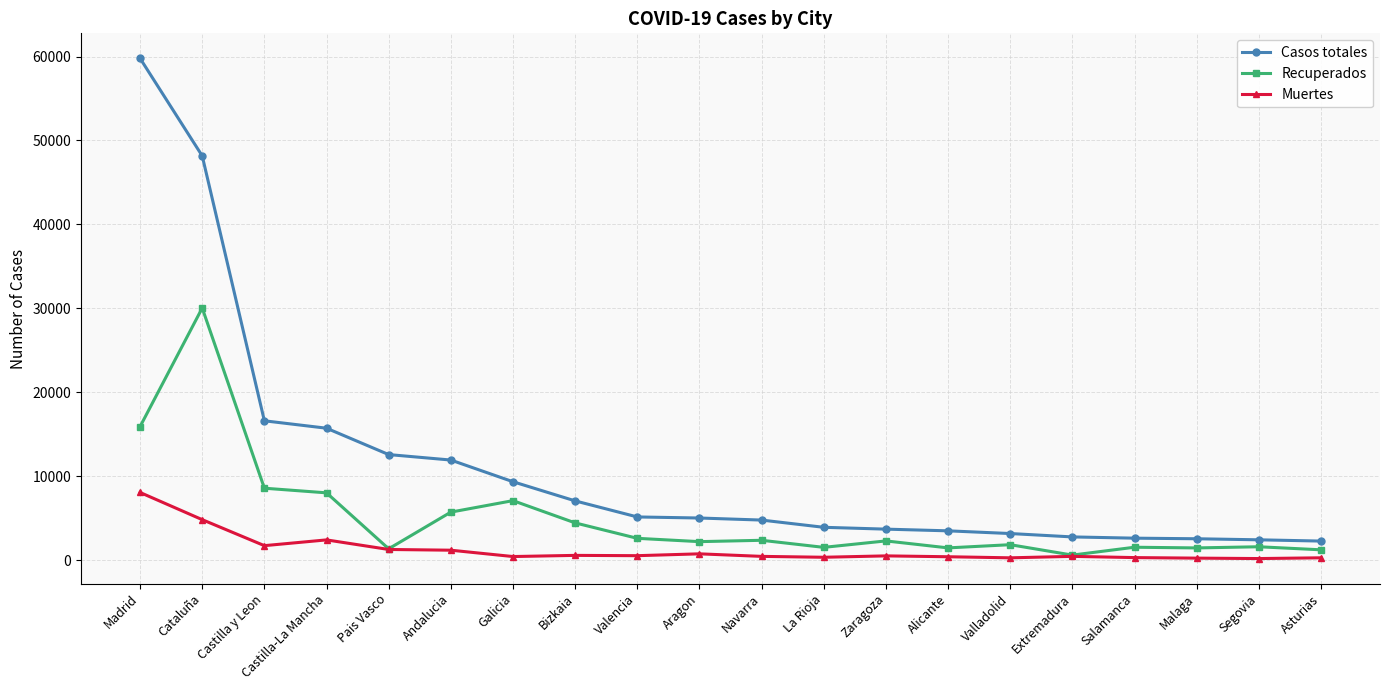

Where is Casos totales nearest to the value 31019?

Castilla y Leon